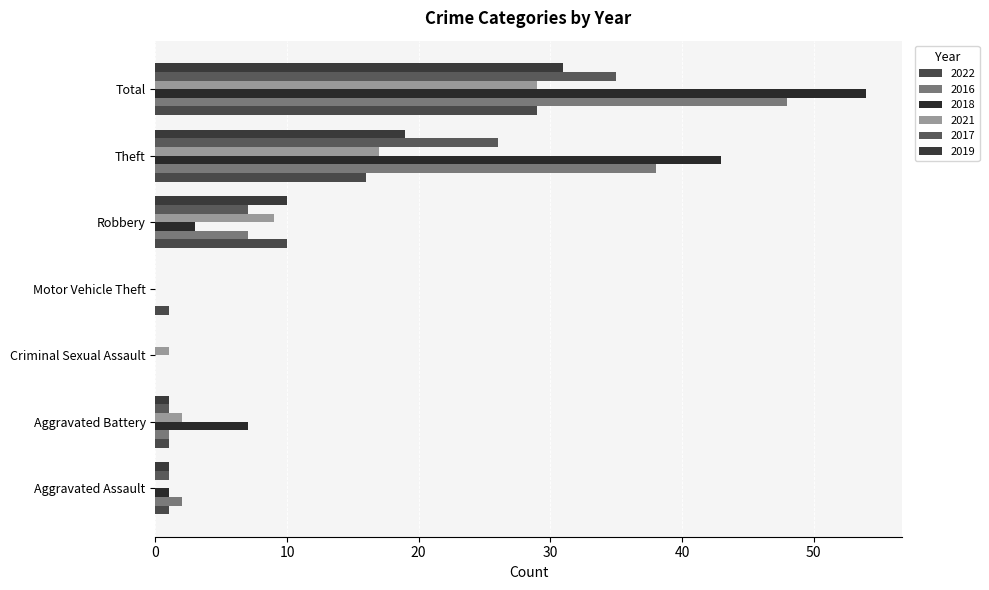

Reading right to left, extract all data points from this chart.

2022: 29	16	10	1	0	1	1
2016: 48	38	7	0	0	1	2
2018: 54	43	3	0	0	7	1
2021: 29	17	9	0	1	2	0
2017: 35	26	7	0	0	1	1
2019: 31	19	10	0	0	1	1